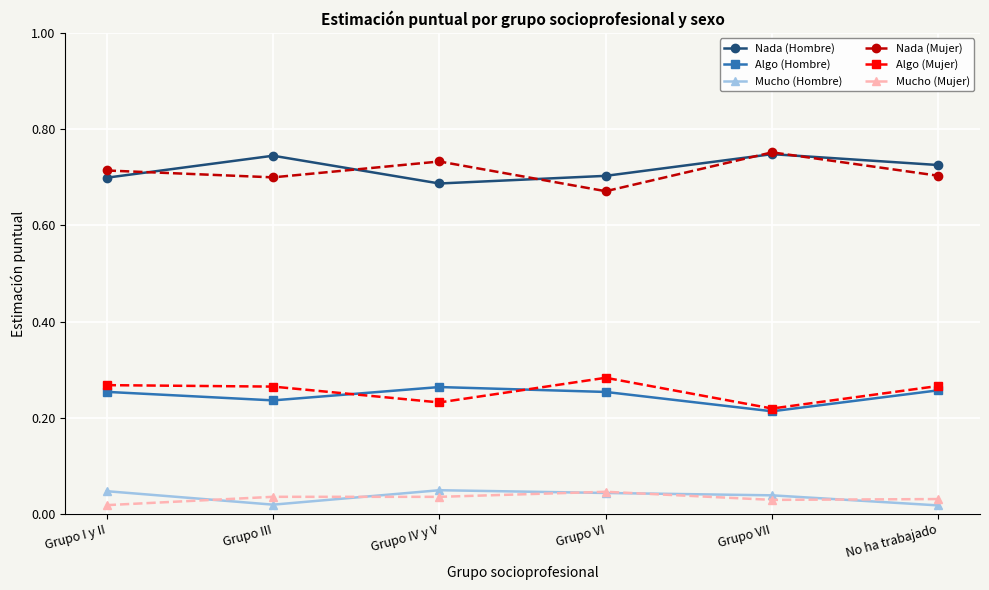

The value of Algo (Hombre) at Grupo IV y V is 0.1. True or false?

False